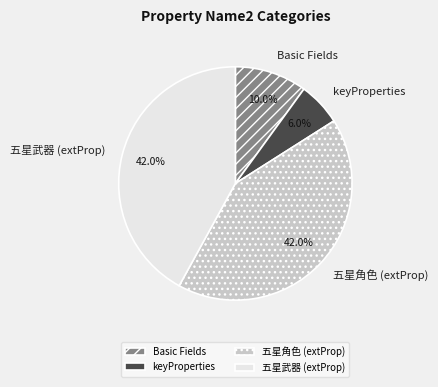

How many slices are in this pie chart?

4